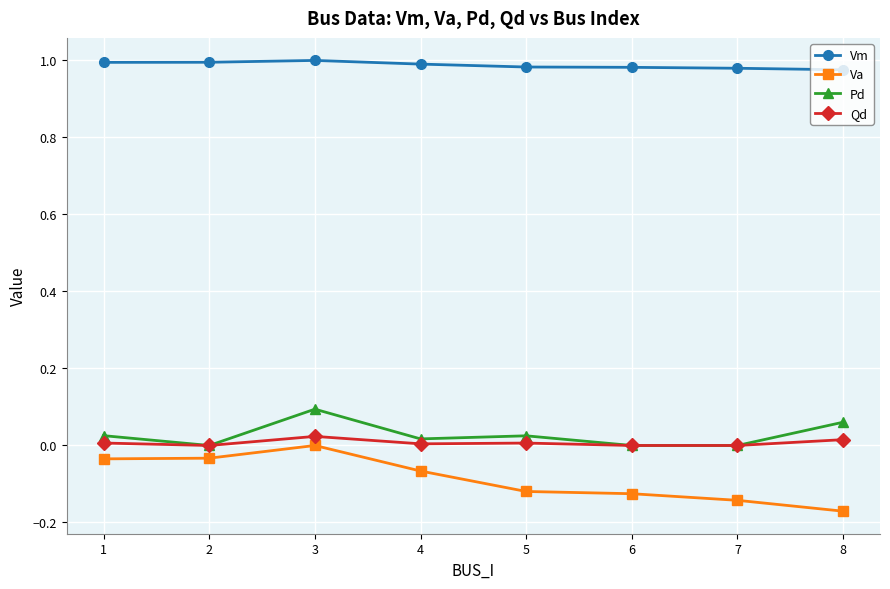

Which series has the widest spread of values?

Va